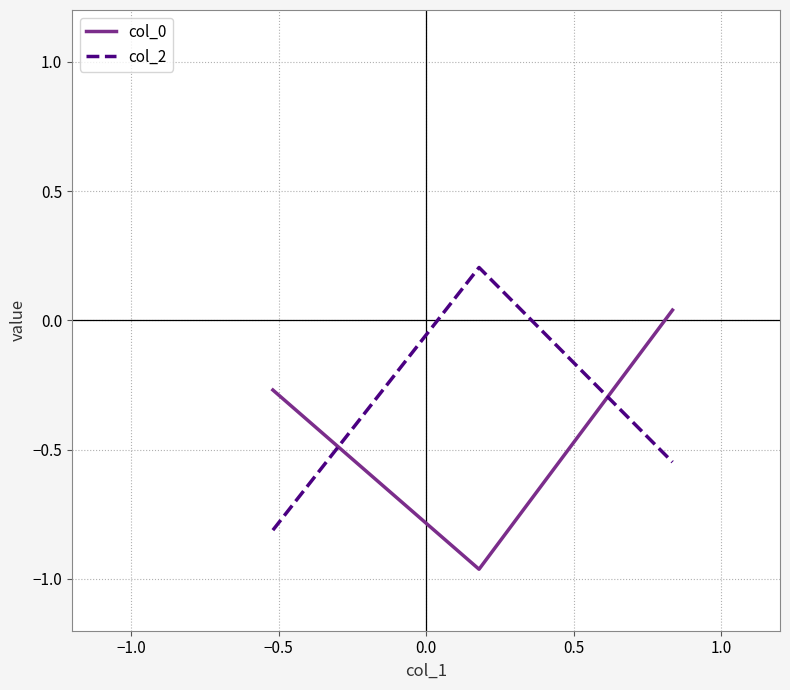

Count the number of categories in the chart.

3